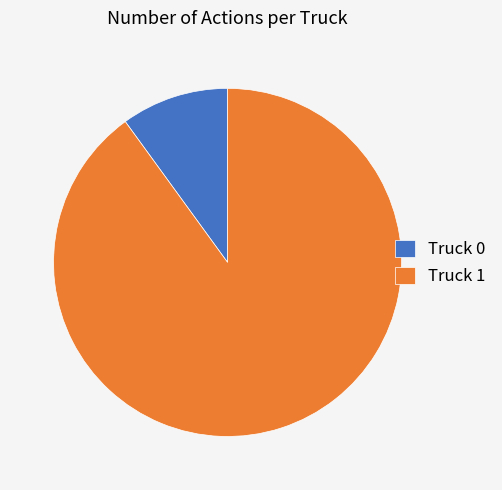

What is the ratio of the value at Truck 1 to the value at Truck 0?

9.0